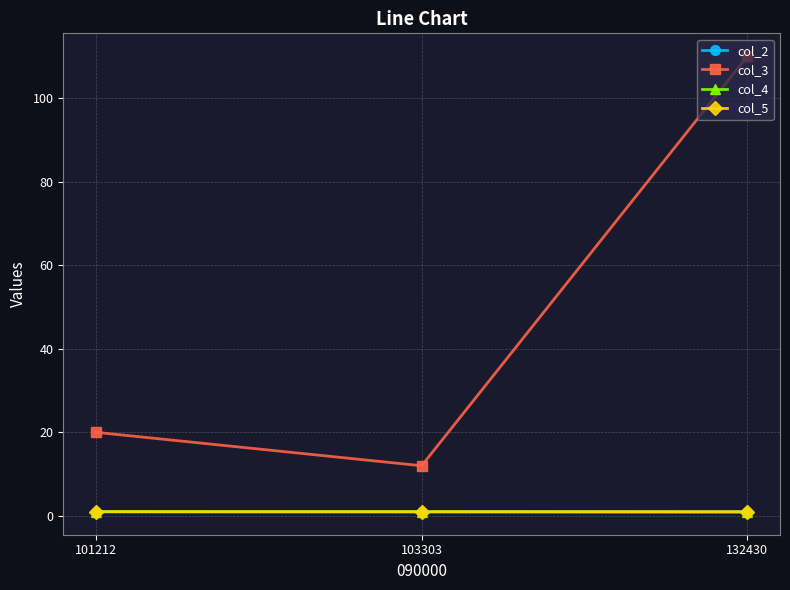

What is the value of the col_2 point at the 2nd from the left?

1.0